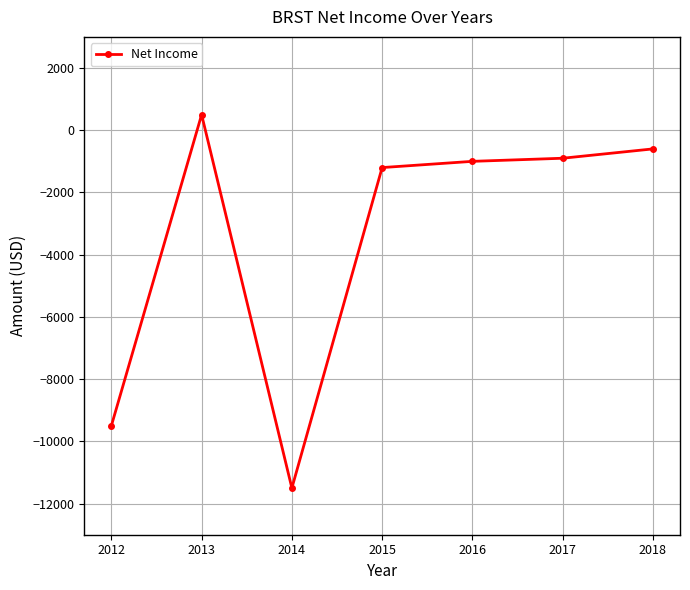

The chart shows a value of -11500 at 2014. True or false?

True